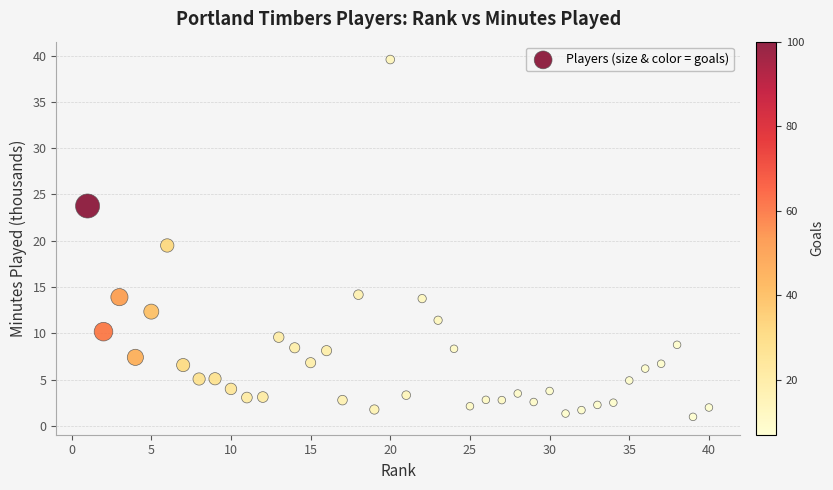

What Y value in the scatter plot is closest to 20?

19.5